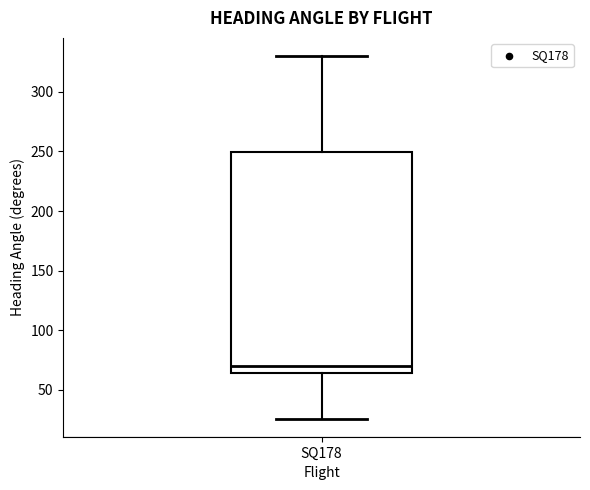

Read this box plot against the y-axis: the position of the median line, the range covered by the box, and the ends of both whiskers. The values are not printed on the chart, so give them approximately, as read against the axis.

median 70, box 65 to 250, whiskers 25 to 330